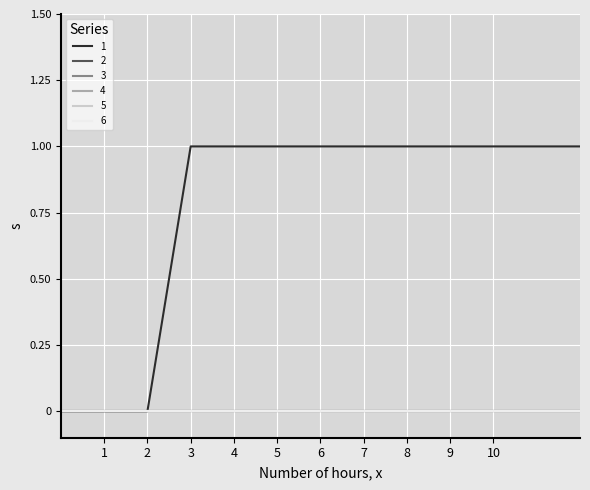

Does the chart have visible grid lines?

Yes